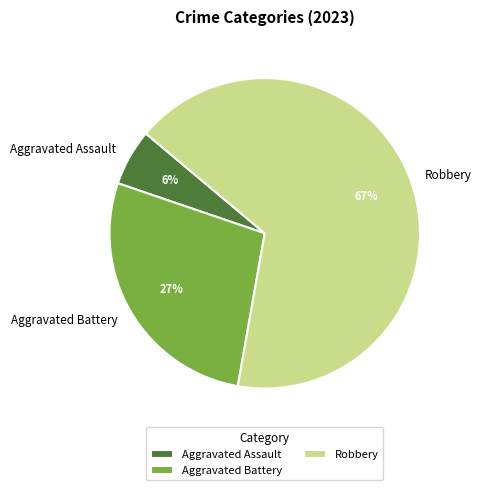

What is the smallest slice in the pie chart?

Aggravated Assault